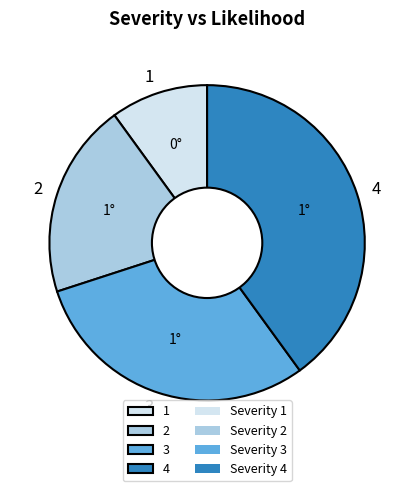

Is there any slice that represents more than half of the pie?

No